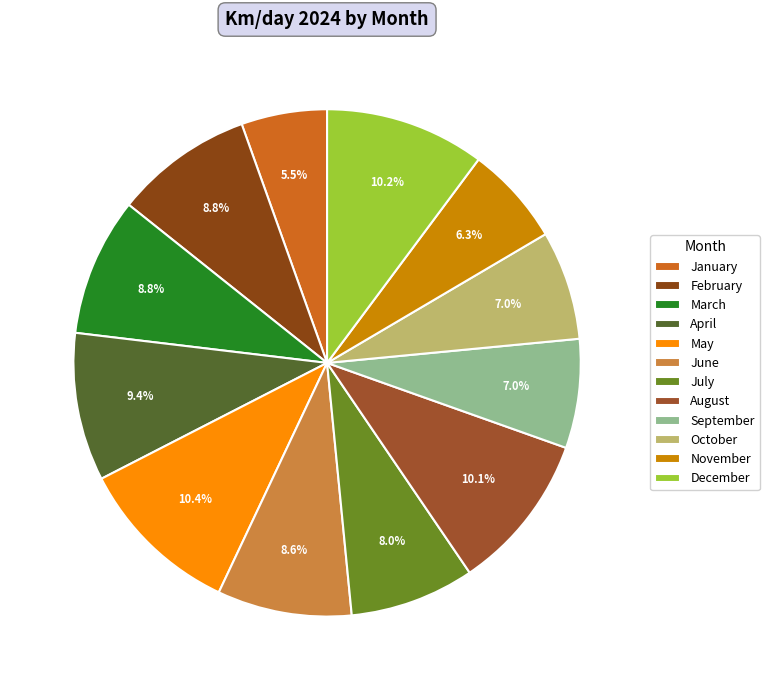

What percentage do March and December together represent?

19.0%